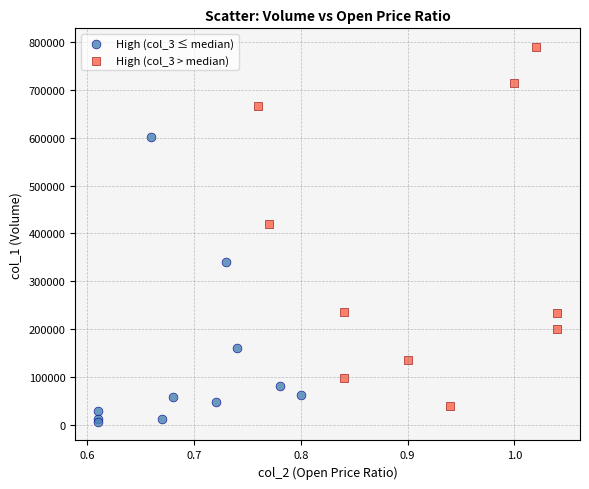

Which series has the largest Y range (max minus min)?

High (col_3 > median)